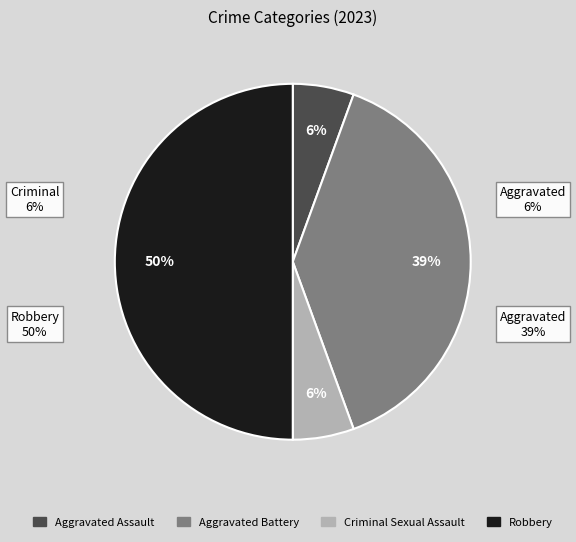

The Criminal Sexual Assault slice represents 6% of the pie. True or false?

True